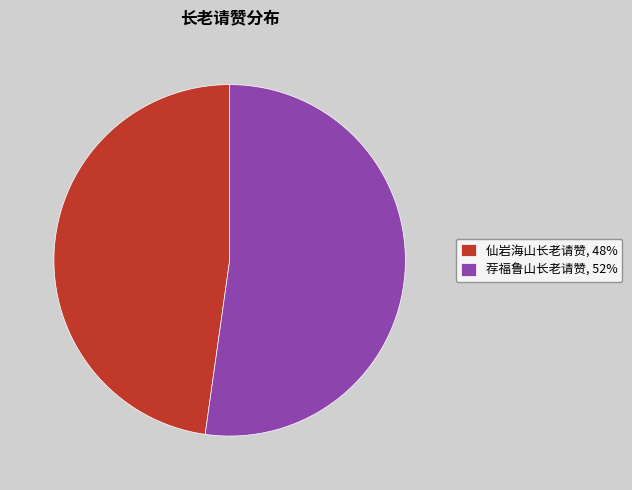

Which has a higher value, 仙岩海山长老请赞, 48% or 荐福鲁山长老请赞, 52%?

荐福鲁山长老请赞, 52%